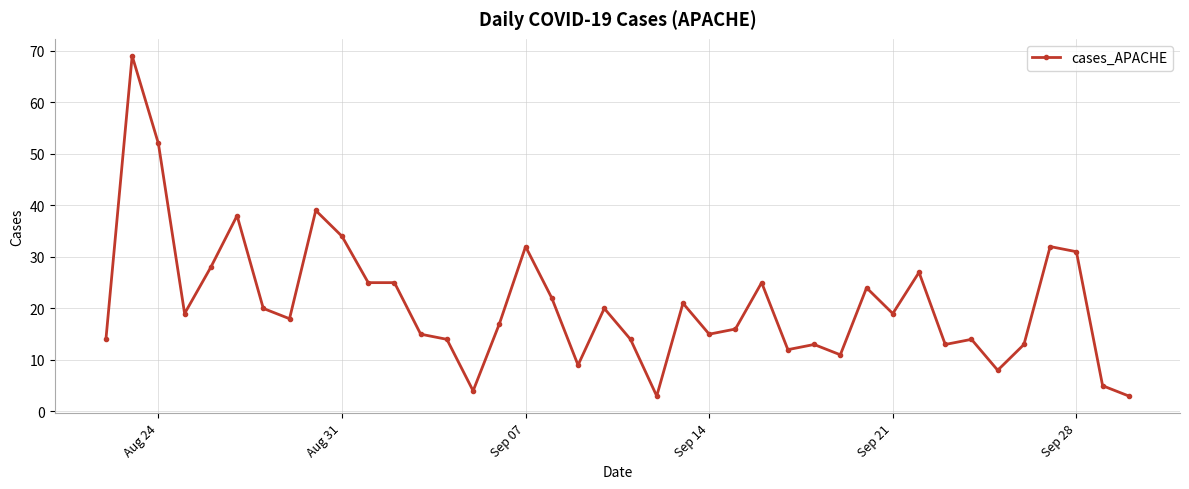

Does the chart have visible grid lines?

Yes